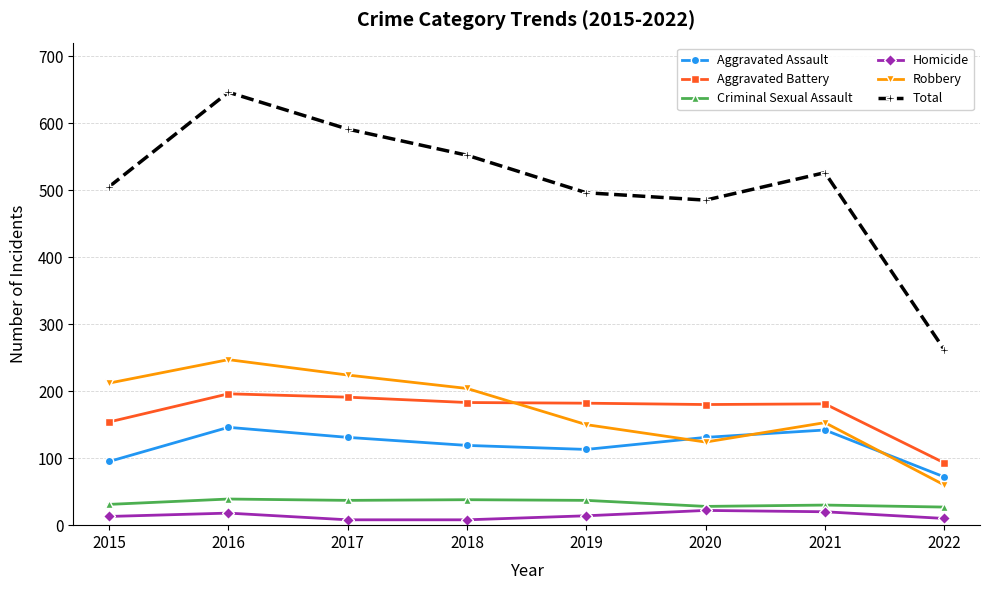

How many lines are shown in the chart?

6